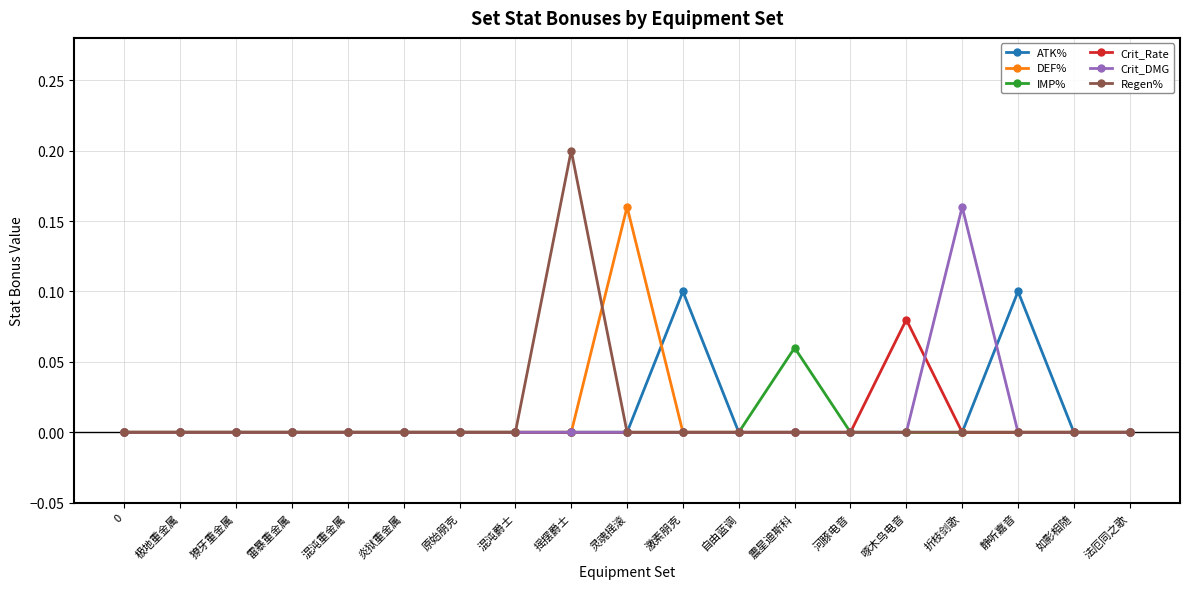

What is the label of the 7th point from the left?

原始朋克